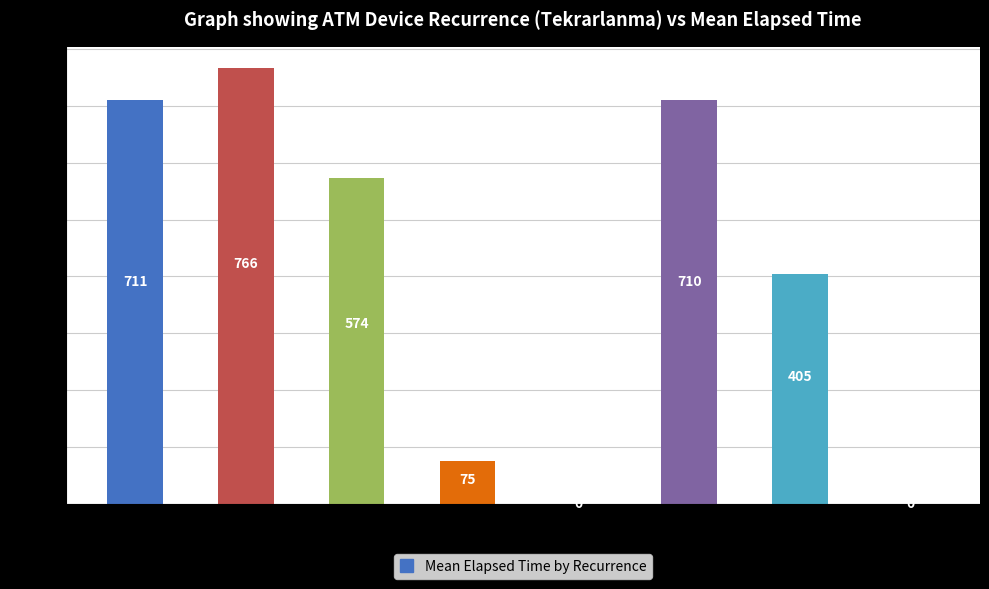

What is the sum of all values?

3241